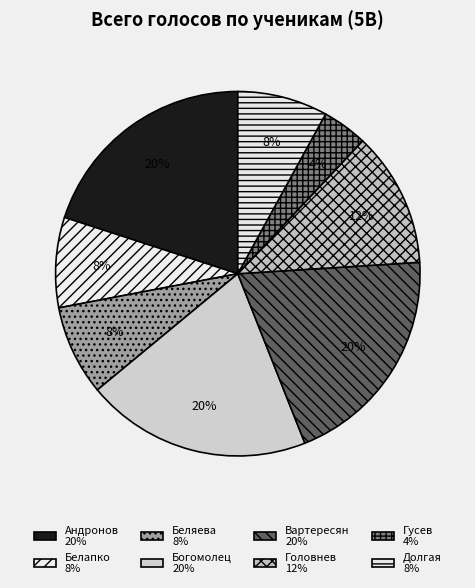

What is the change in value from Белапко to Гусев?

-1